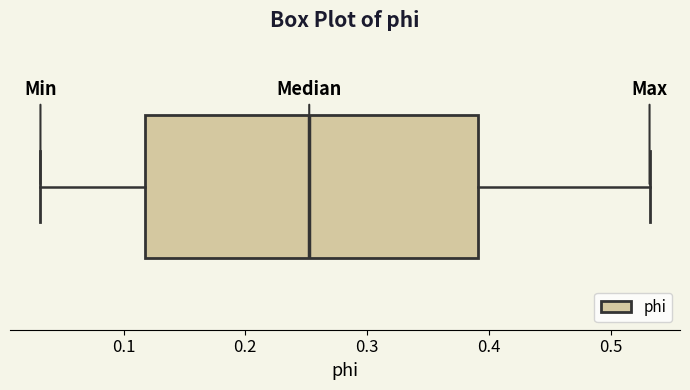

Transcribe this box plot: give where the median line is, the range the box spans, and where the two whiskers end, as read against the x-axis. The values are not printed on the chart, so give them approximately, as read against the axis.

median 0.25, box 0.12 to 0.39, whiskers 0.03 to 0.53